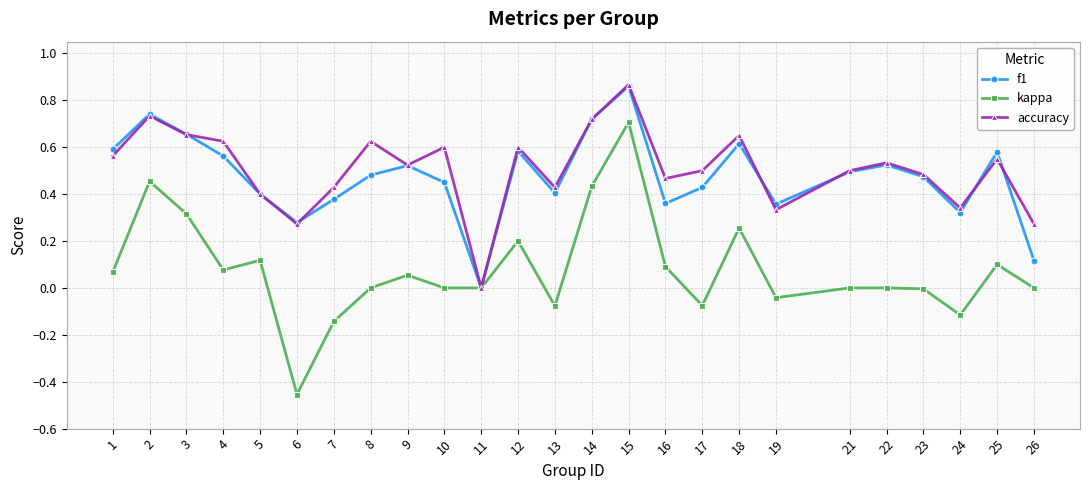

In accuracy, how many points are lower than both neighbors (excluding endpoints)?

7